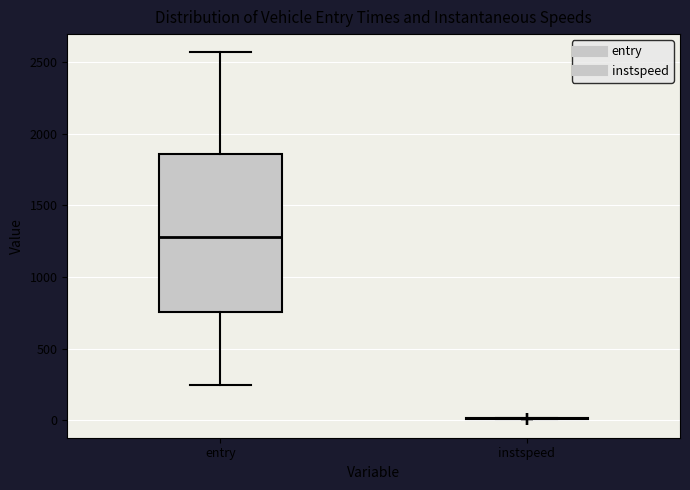

Reading left to right, transcribe this box plot: for each box, give where its median line is, the range the box spans, and where its two whiskers end, as read against the y-axis. The values are not printed on the chart, so give them approximately, as read against the axis.

entry: median 1300, box 750 to 1850, whiskers 250 to 2550
instspeed: box collapsed to a line at 0, whiskers 0 to 0